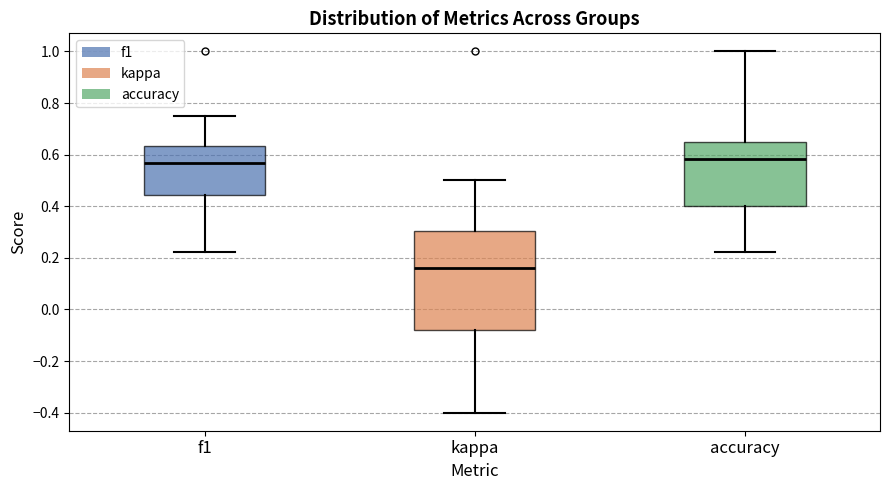

Which box is the tallest, from its lower edge to its upper edge?

kappa